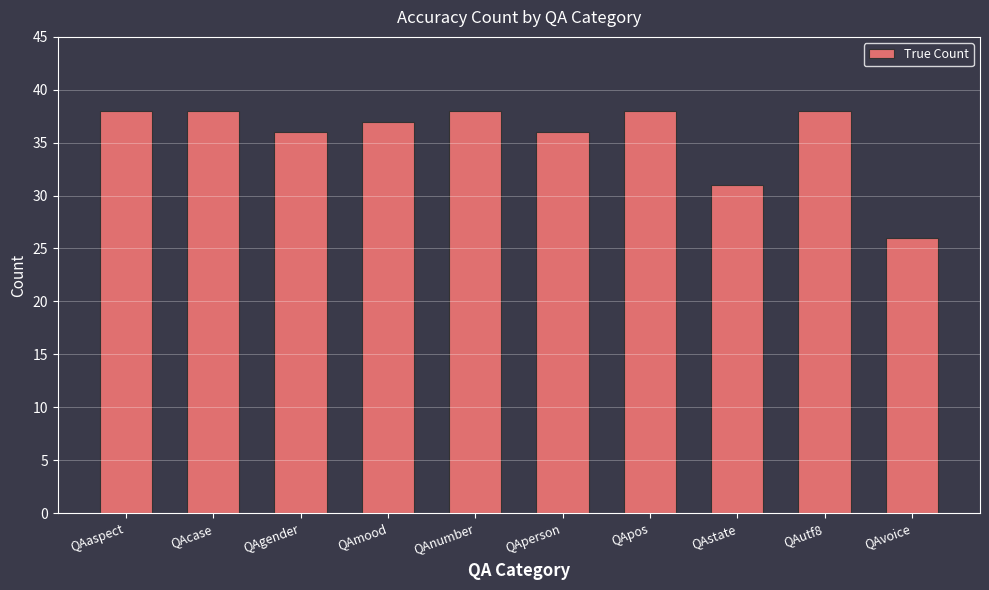

What is the difference between the maximum and second lowest values?

7